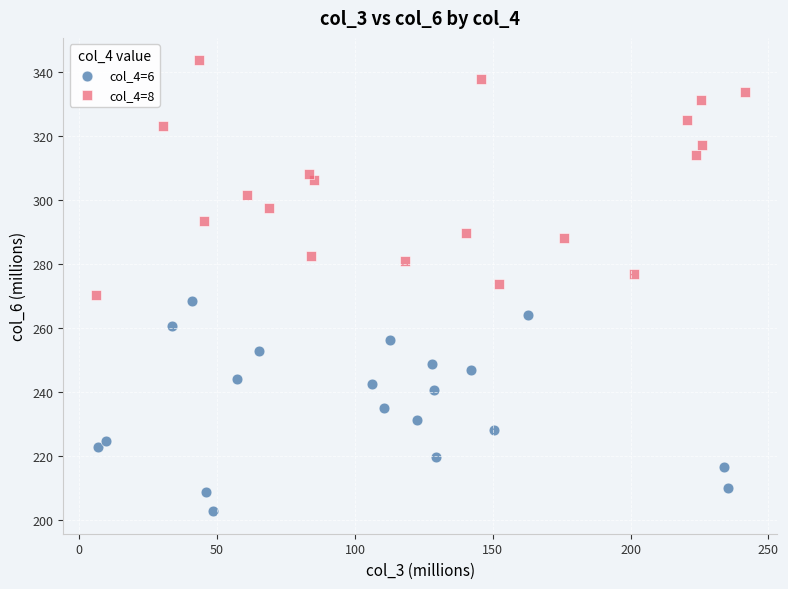

Which series contains the lowest Y value?

col_4=6